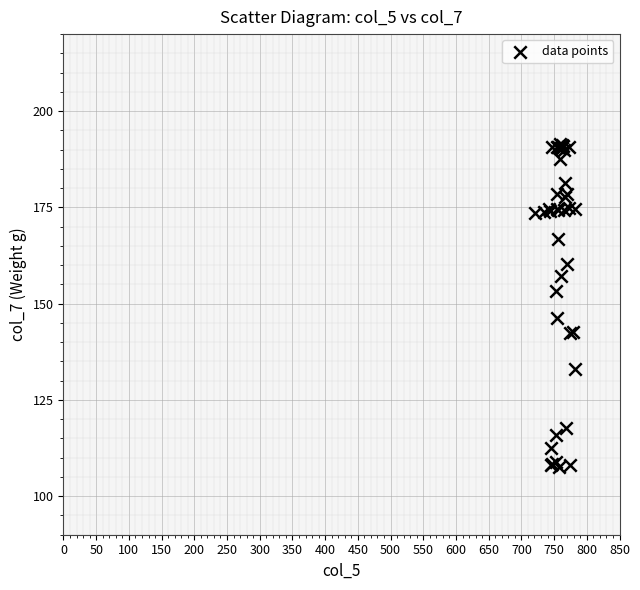

What Y value in the scatter plot is closest to 149?

146.2